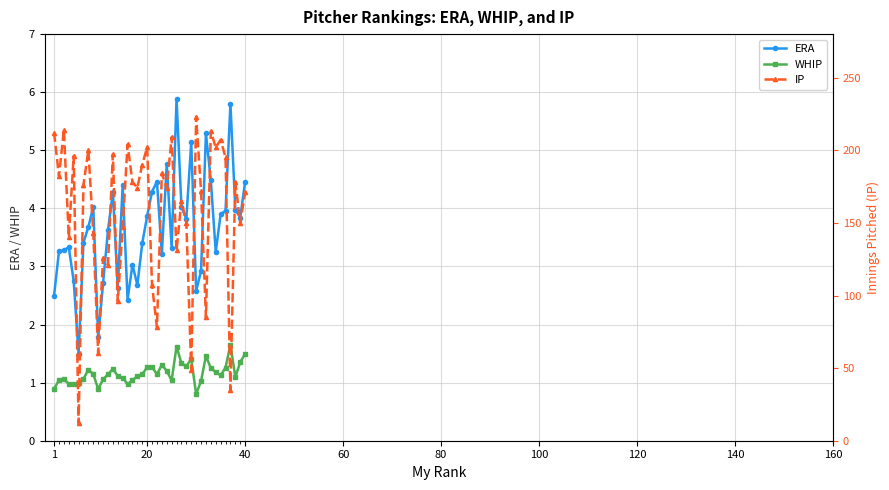

How many data points in ERA are above 3?

30